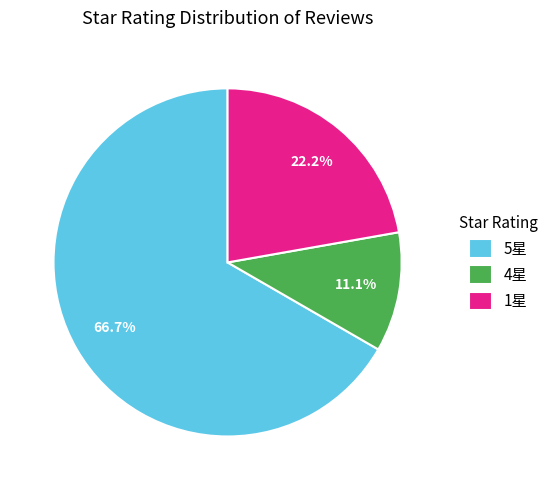

How much of the chart is everything except 1星?

77.8%